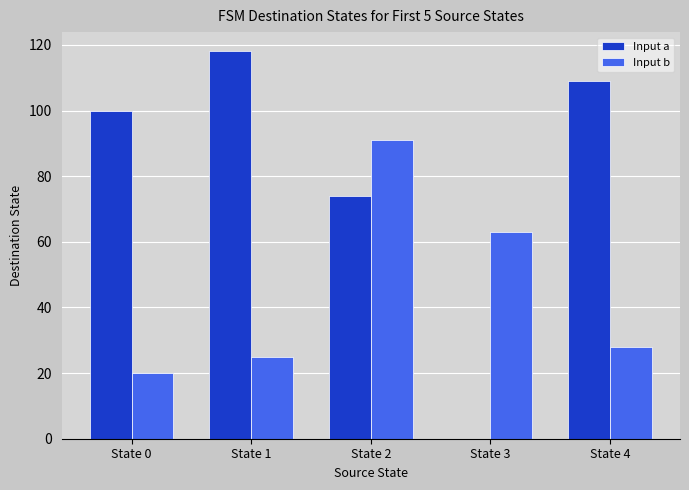

How many data points does each series have?

5